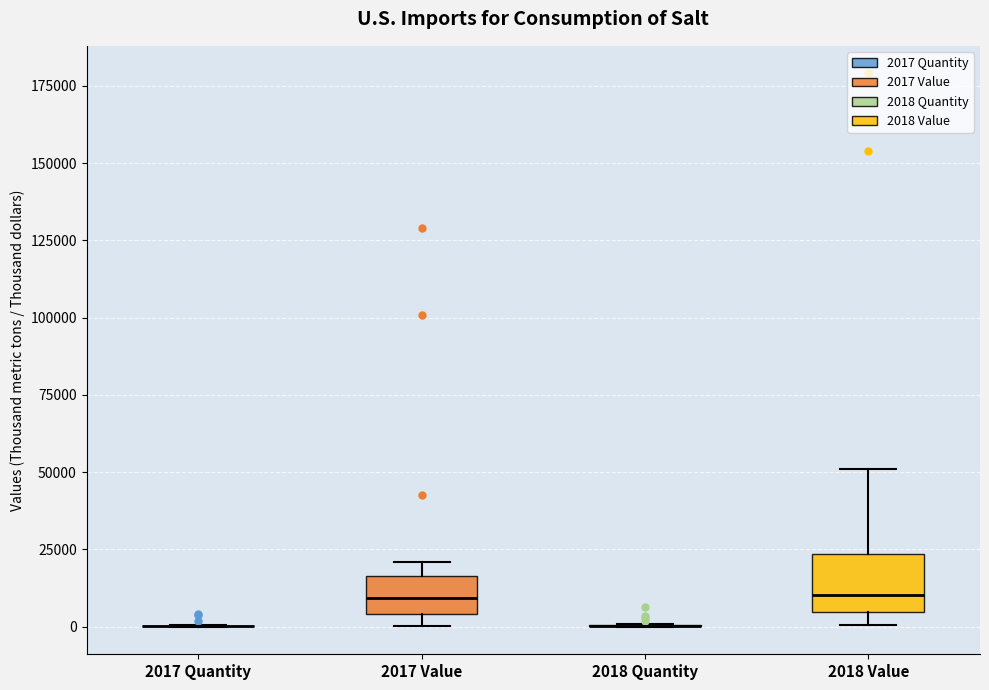

Reading left to right, read every box against the y-axis: the position of its median line, the range the box covers, and the ends of its whiskers. The values are not printed on the chart, so give them approximately, as read against the axis.

2017 Quantity: box collapsed to a line at 0, whiskers 0 to 0
2017 Value: median 10000, box 5000 to 15000, whiskers 0 to 20000
2018 Quantity: box collapsed to a line at 0, whiskers 0 to 0
2018 Value: median 10000, box 5000 to 25000, whiskers 0 to 50000